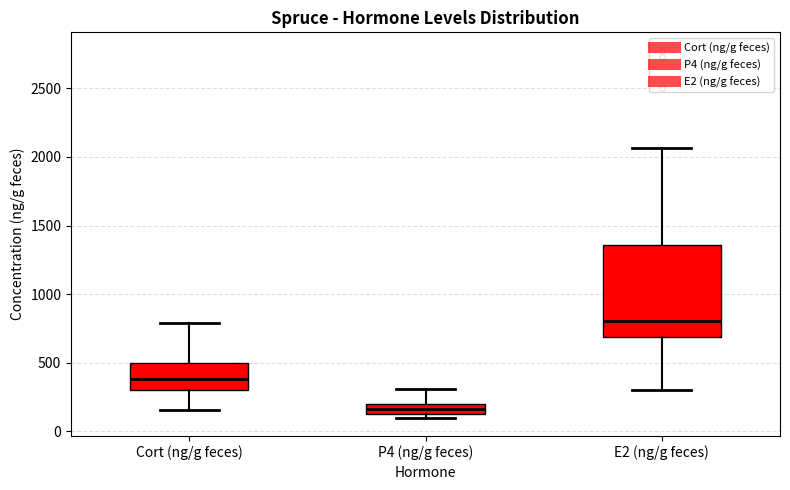

Reading left to right, read every box against the y-axis: the position of its median line, the range the box covers, and the ends of its whiskers. The values are not printed on the chart, so give them approximately, as read against the axis.

Cort (ng/g feces): median 400, box 300 to 500, whiskers 150 to 800
P4 (ng/g feces): median 150, box 100 to 200, whiskers 100 (just below the box's lower edge) to 300
E2 (ng/g feces): median 800, box 700 to 1350, whiskers 300 to 2050